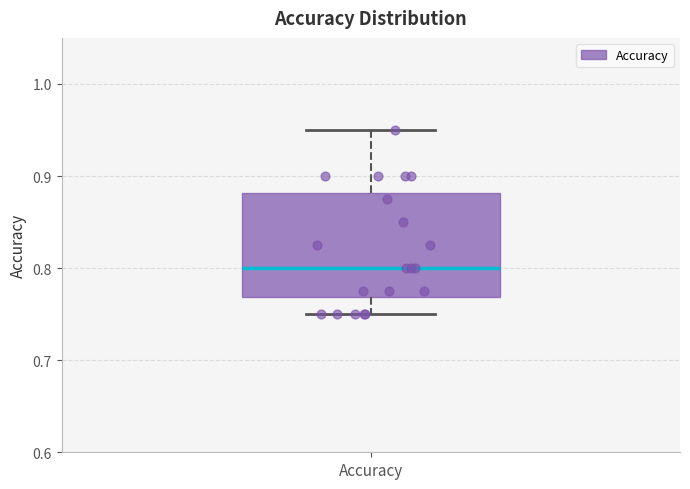

Transcribe this box plot: give where the median line is, the range the box spans, and where the two whiskers end, as read against the y-axis. The values are not printed on the chart, so give them approximately, as read against the axis.

median 0.80, box 0.77 to 0.88, whiskers 0.75 to 0.95